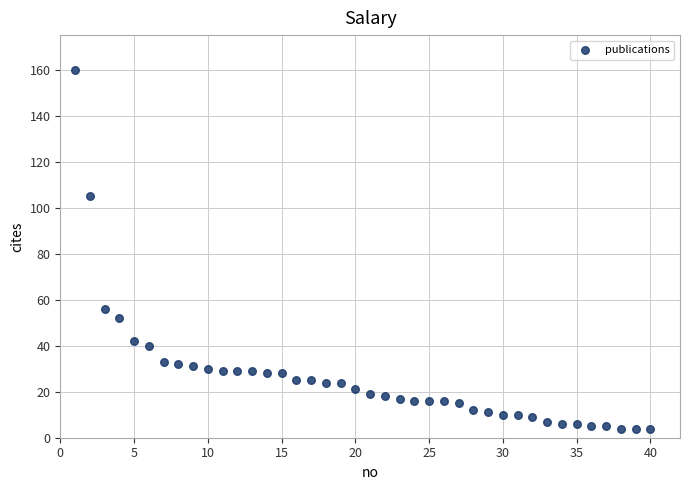

What is the range of X values (max minus min)?

39